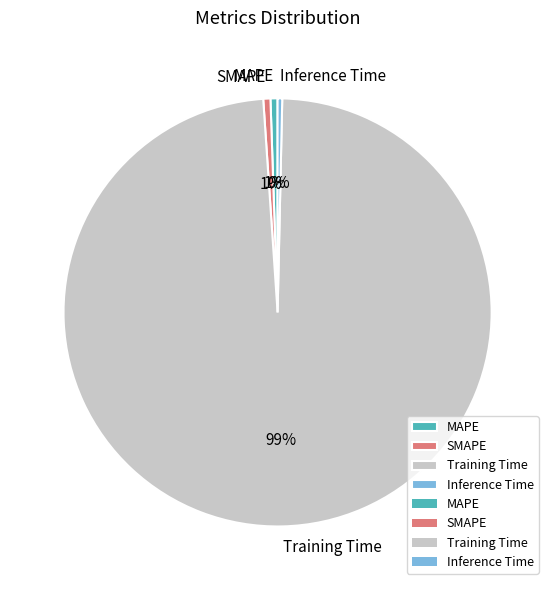

Does Training Time account for over 50% of the chart?

Yes